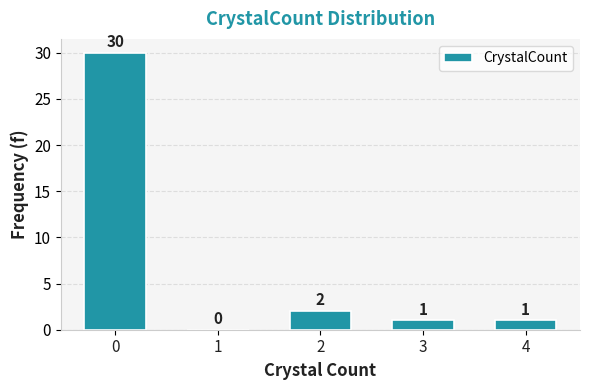

Reading left to right, extract all data points from this chart.

0=30	1=0	2=2	3=1	4=1